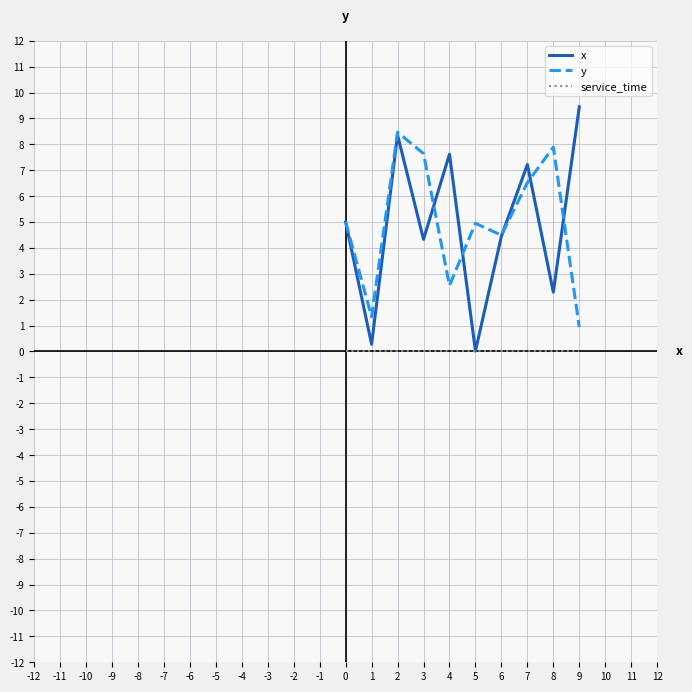

True or false: y has a value of 3.1 at 0.

False